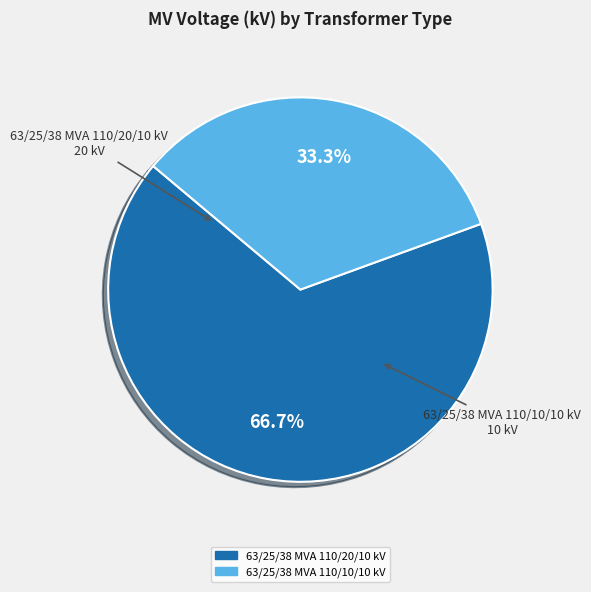

To the nearest percent, what is the combined percentage of 63/25/38 MVA 110/20/10 kV and 63/25/38 MVA 110/10/10 kV?

100%